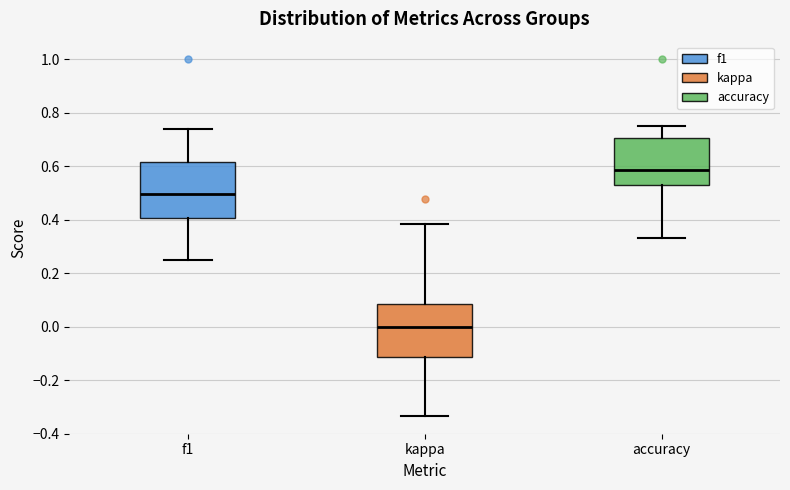

Reading left to right, read every box against the y-axis: the position of its median line, the range the box covers, and the ends of its whiskers. The values are not printed on the chart, so give them approximately, as read against the axis.

f1: median 0.50, box 0.40 to 0.62, whiskers 0.26 to 0.74
kappa: median 0.00, box -0.12 to 0.08, whiskers -0.34 to 0.38
accuracy: median 0.58, box 0.54 to 0.70, whiskers 0.34 to 0.76